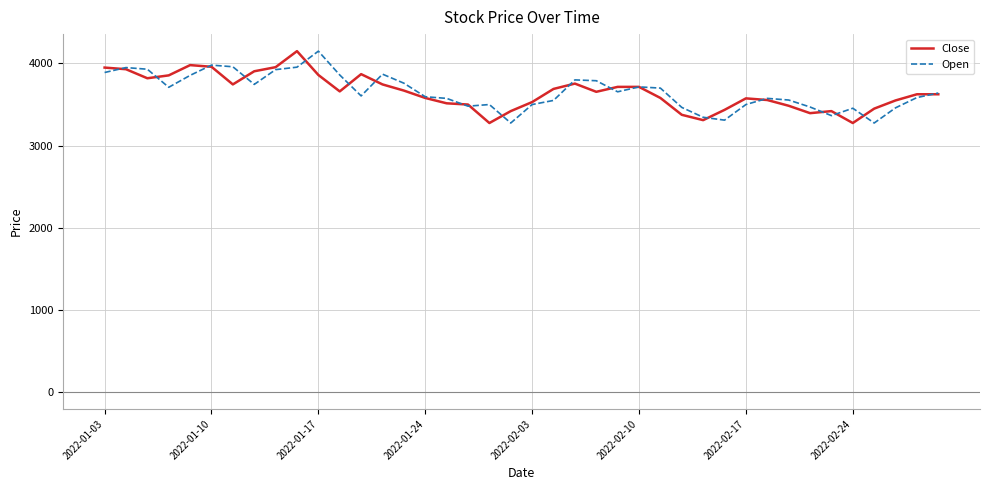

What is the average value of the Open series?

3657